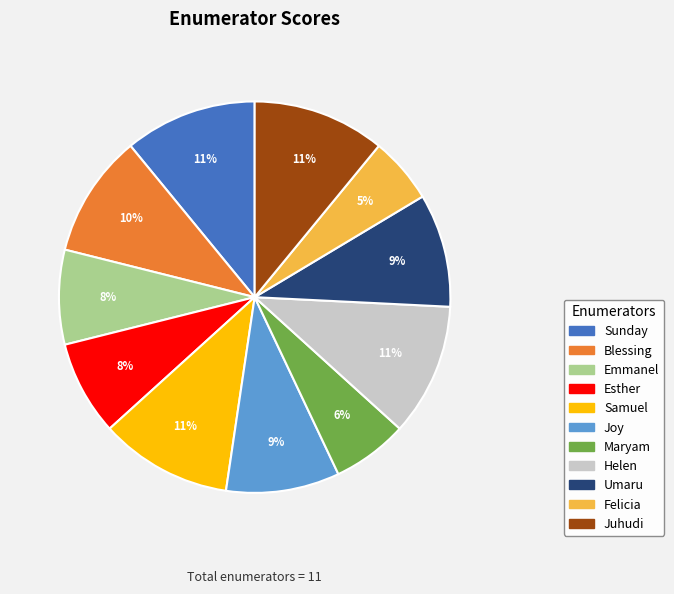

True or false: Juhudi accounts for 11% of the total.

True